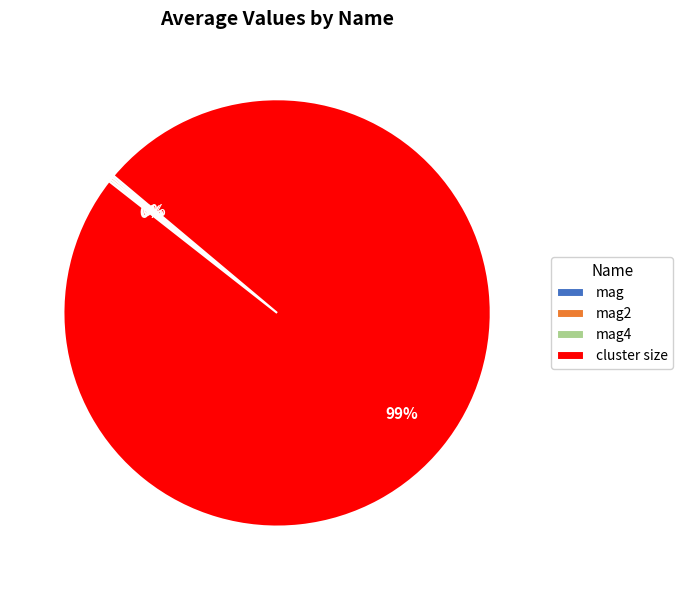

To the nearest percent, what is the average slice percentage?

25%